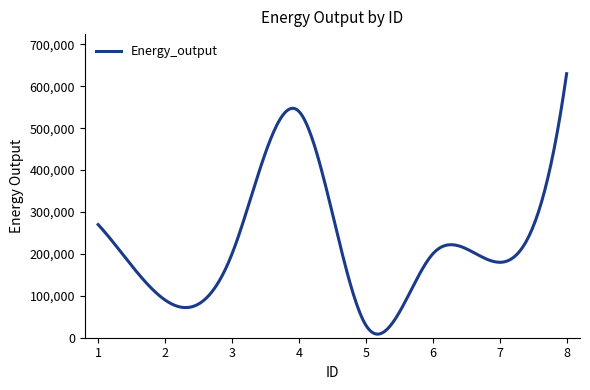

What is the maximum value shown in the chart?

630000.0